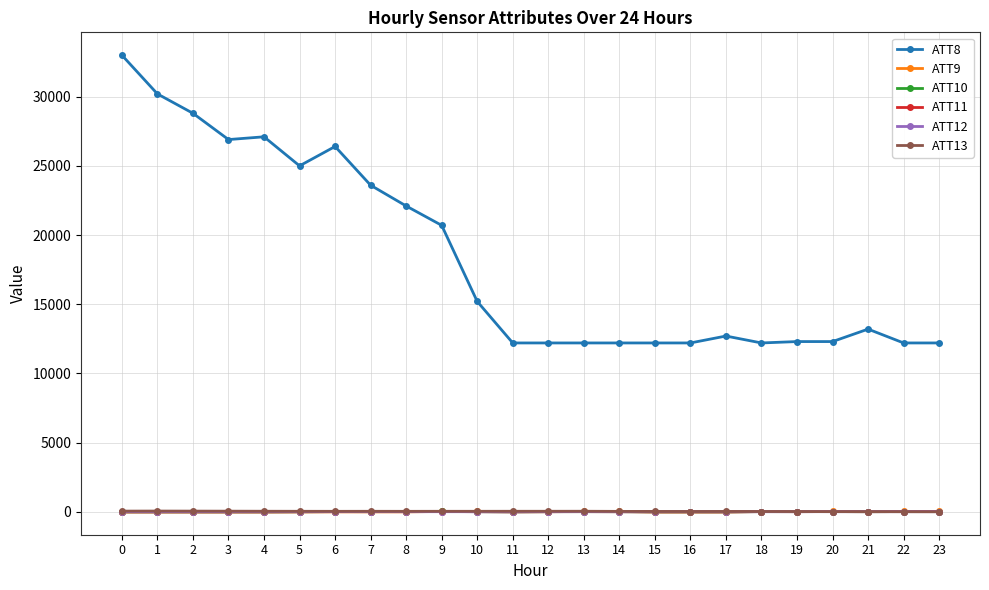

Is this an area chart (filled region under the line)?

No